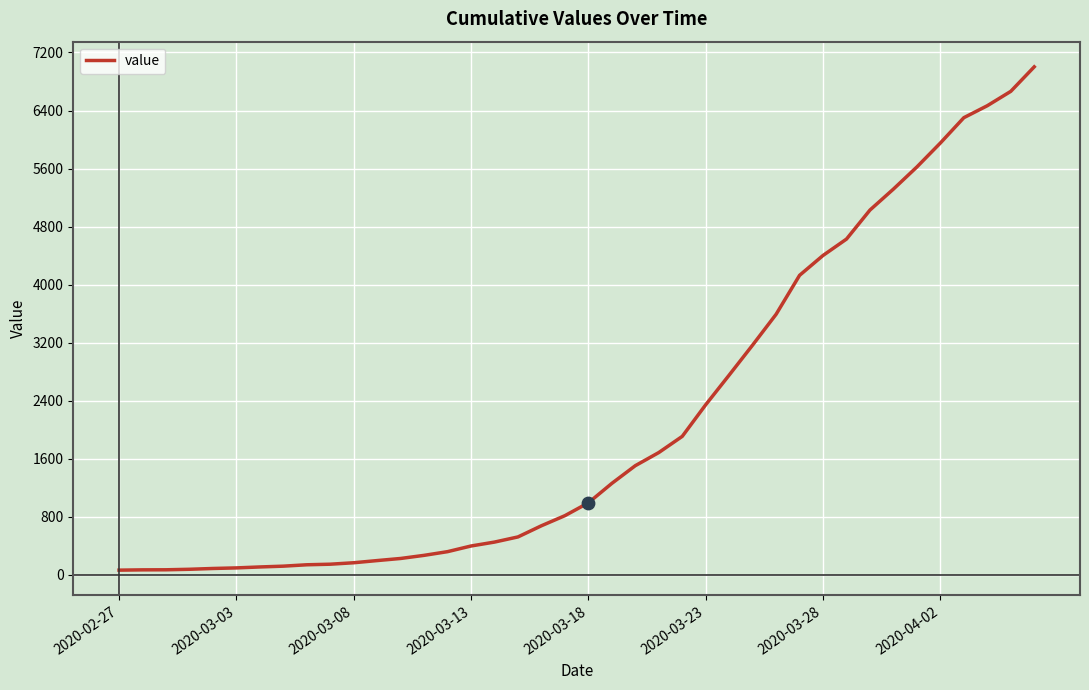

What is the difference between the maximum and minimum values?

6938